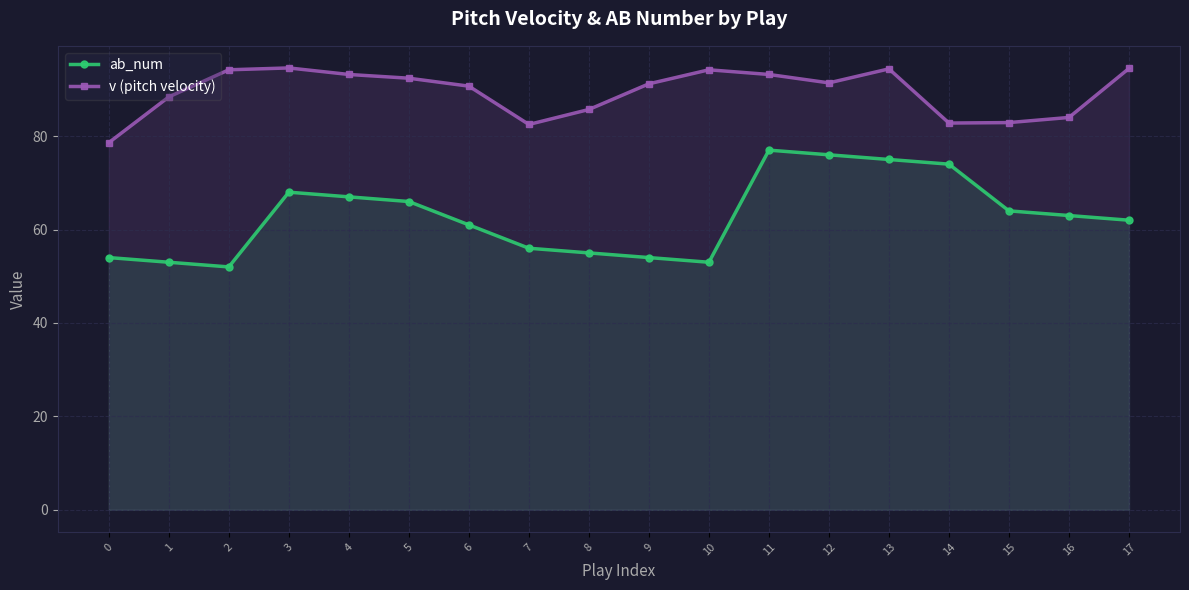

How many interior local peaks does the v (pitch velocity) series have?

3